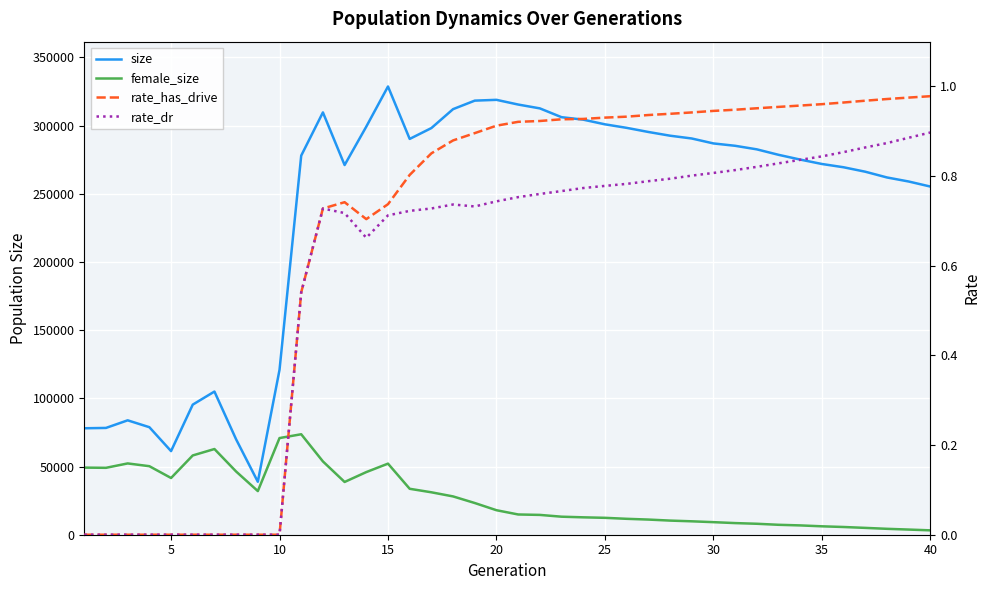

What are all the series names shown in the legend?

size, female_size, rate_has_drive, rate_dr